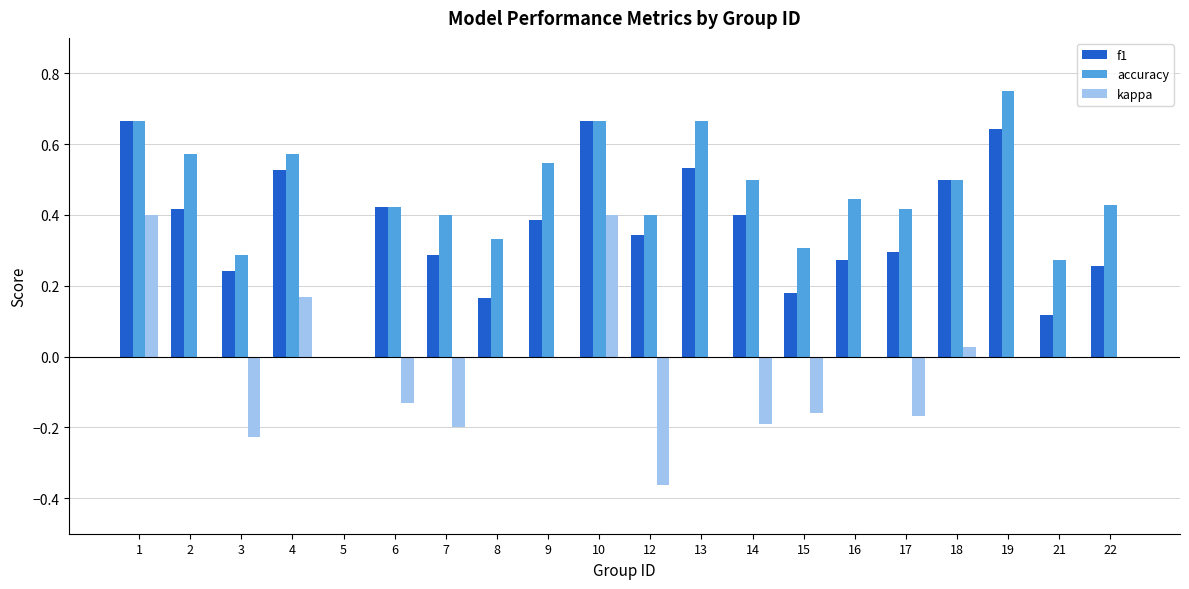

At which label does accuracy reach its peak?

19